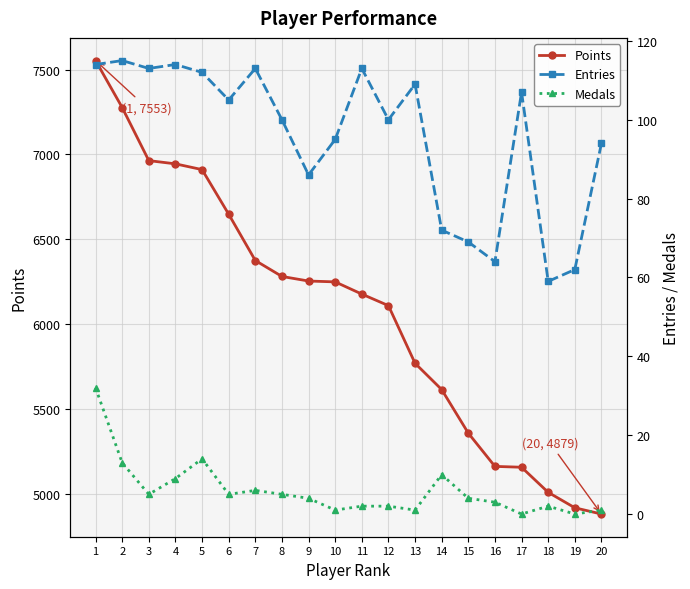

What is the spread (max minus min) of values at 14?

5603